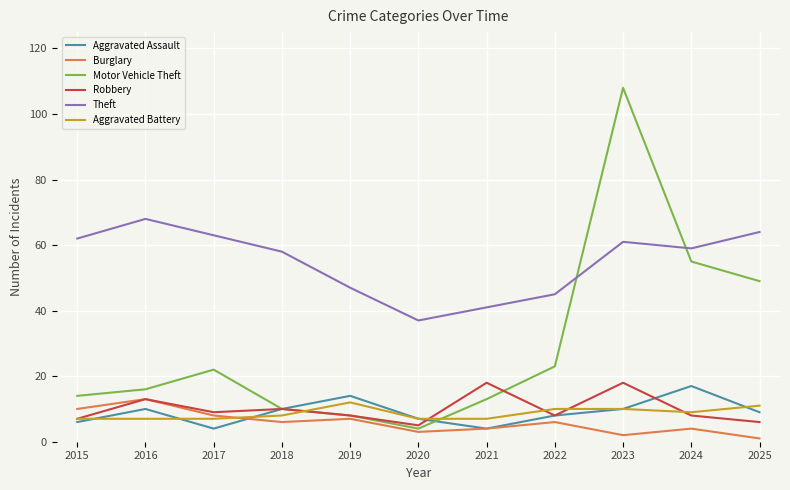

Which series has the largest range (max minus min)?

Motor Vehicle Theft